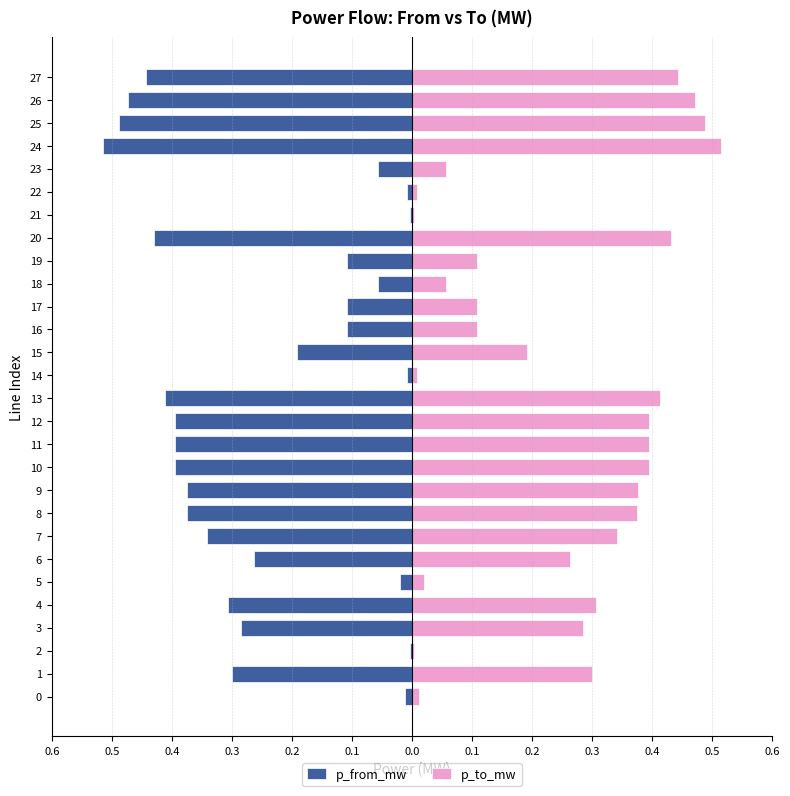

What are all the series names shown in the legend?

p_from_mw, p_to_mw